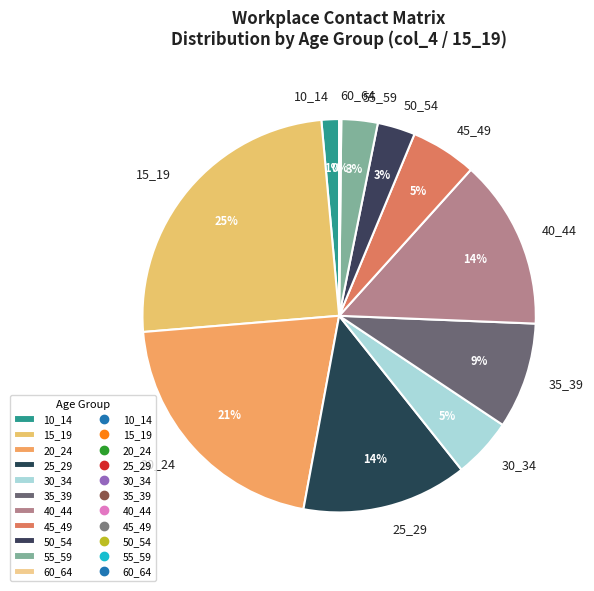

Is there any slice that represents more than half of the pie?

No